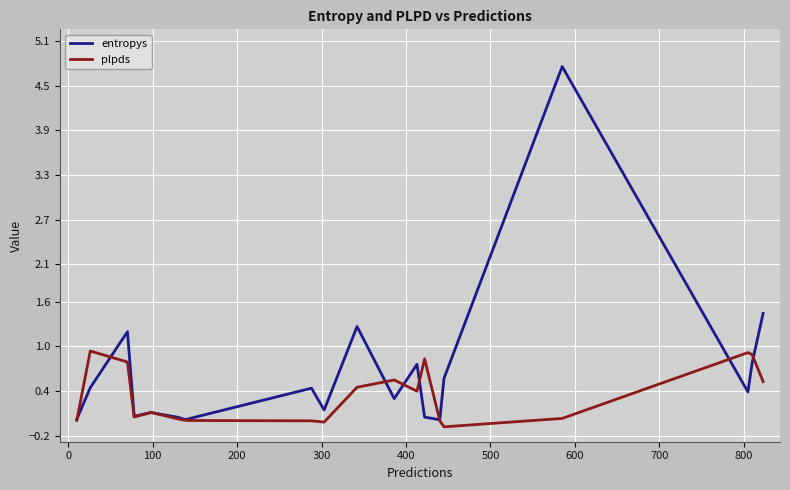

What is the greatest value displayed?

4.8